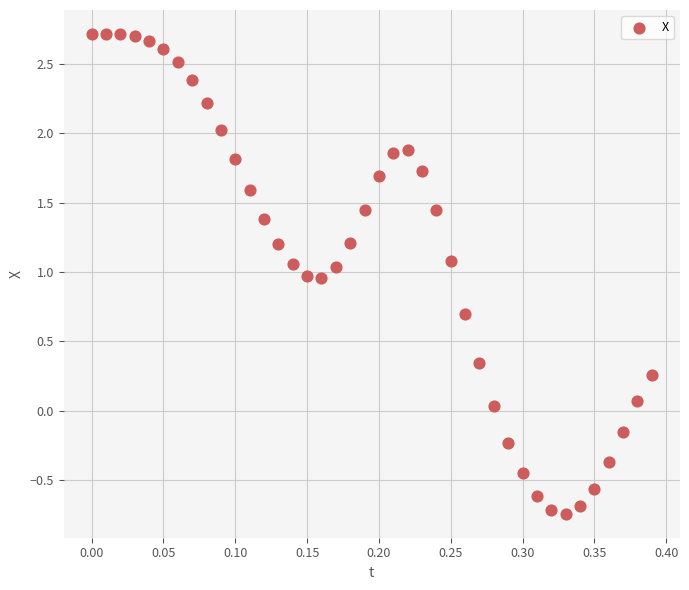

What is the range of X values (max minus min)?

0.4